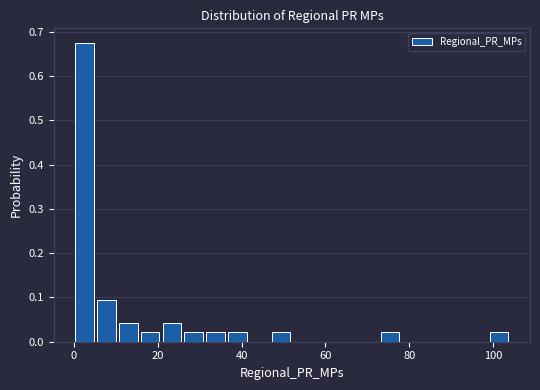

Read against the x-axis, roughly where is the centre of the tallest bar?

2